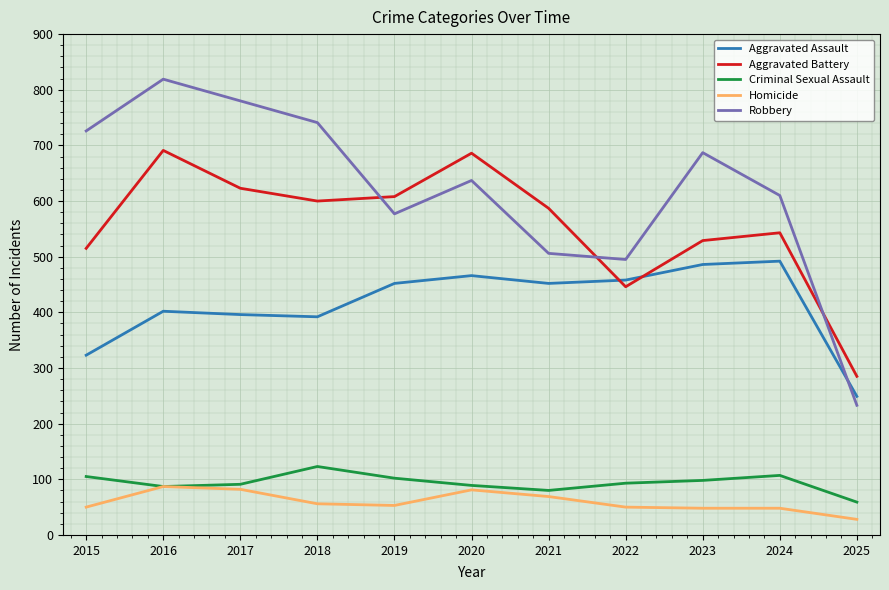

Which category has the highest value across all series?

2016